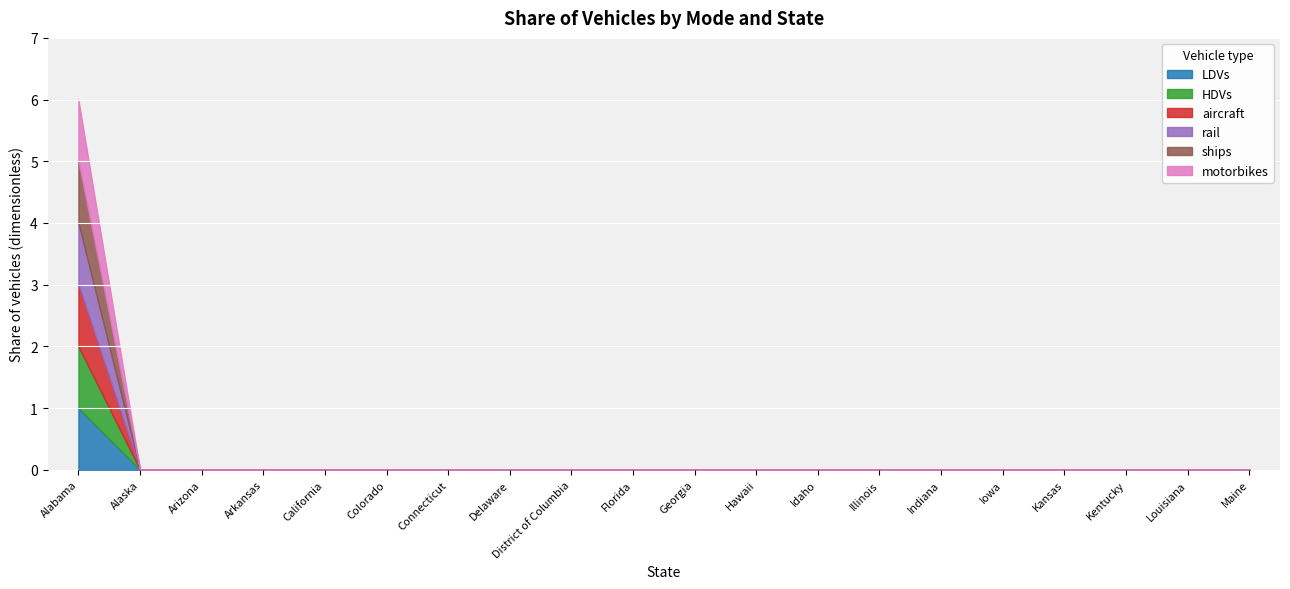

Count the rail values in the range 0 to 1.

20